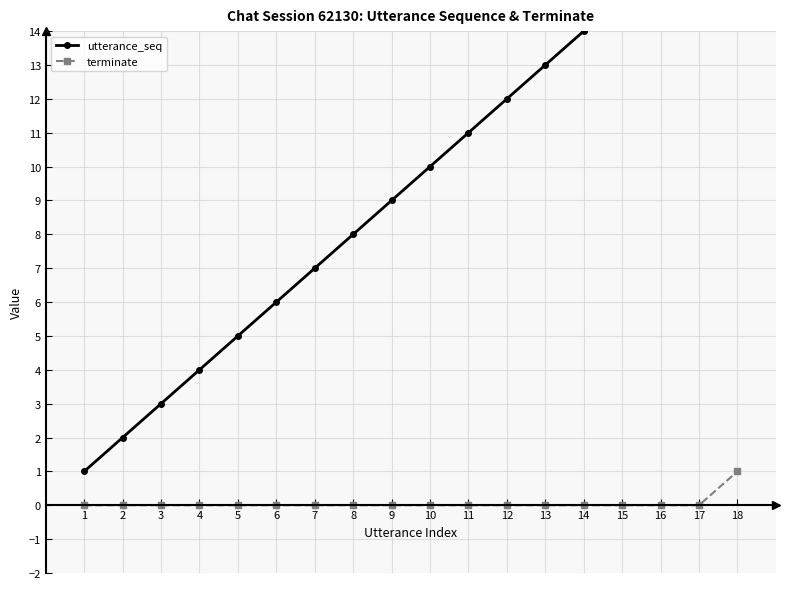

Which has a higher value, 15 or 10?

15